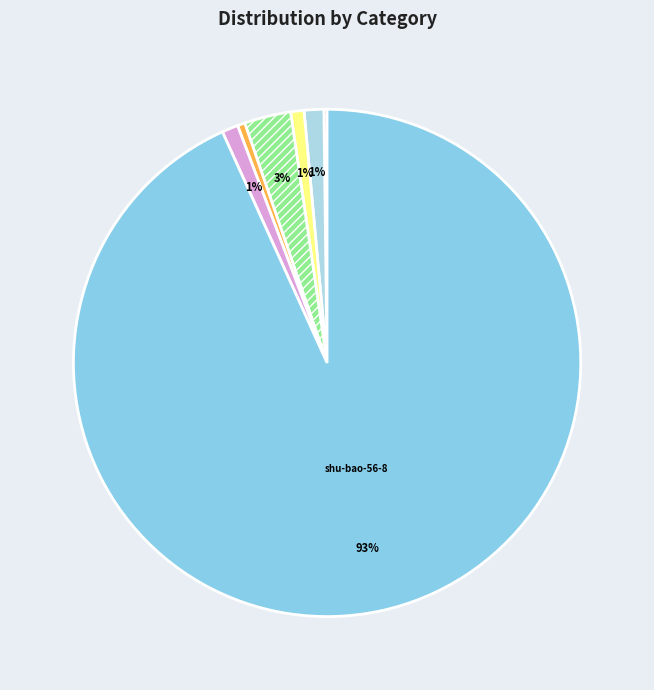

To the nearest percent, what is the difference between the largest and smallest slice percentages?

93%